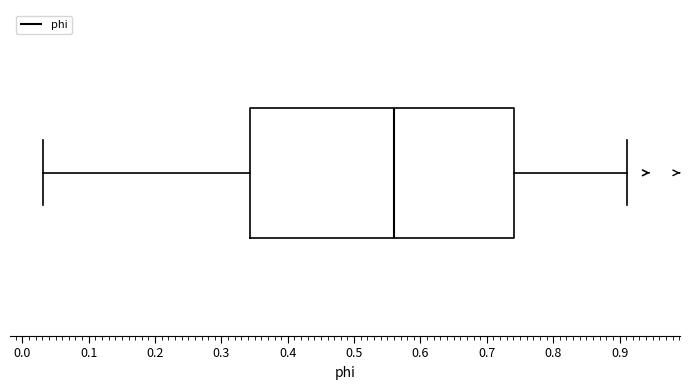

Read this box plot against the x-axis: the position of the median line, the range covered by the box, and the ends of both whiskers. The values are not printed on the chart, so give them approximately, as read against the axis.

median 0.56, box 0.34 to 0.74, whiskers 0.03 to 0.91